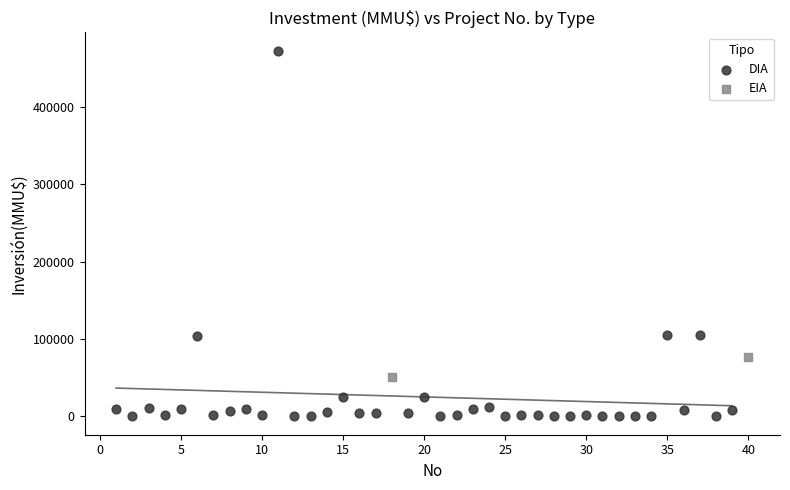

What are all the series names shown in the legend?

DIA, EIA